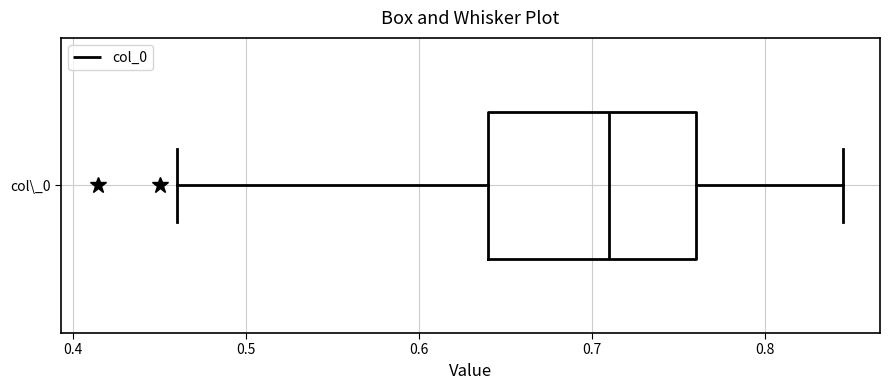

Where does the right whisker of the box for col\_0 end on the x-axis? The values are not printed on the chart, so give them approximately, as read against the axis.

0.85